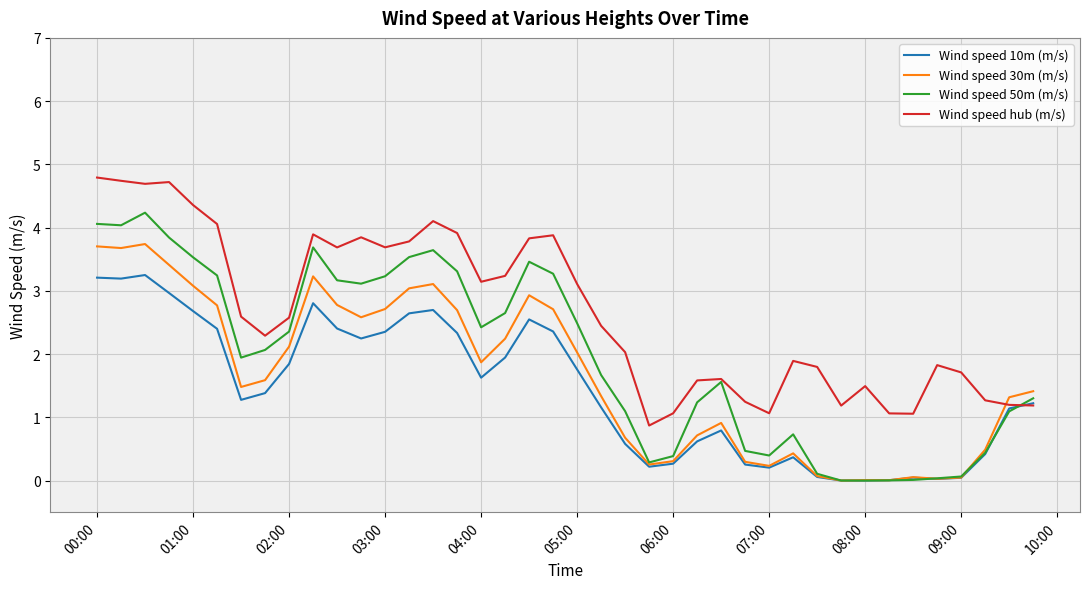

Rank the series by their average value, from lowest to highest.

Wind speed 10m (m/s), Wind speed 30m (m/s), Wind speed 50m (m/s), Wind speed hub (m/s)